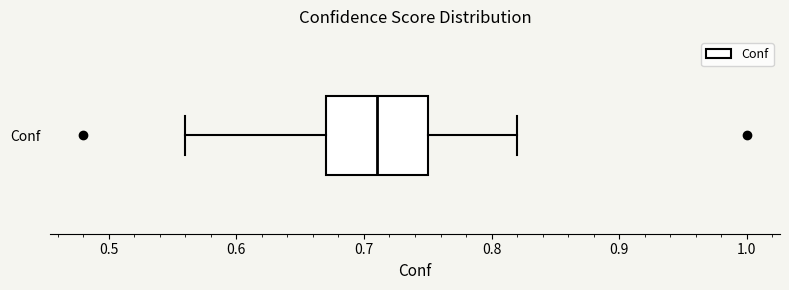

Transcribe this box plot: give where the median line is, the range the box spans, and where the two whiskers end, as read against the x-axis. The values are not printed on the chart, so give them approximately, as read against the axis.

median 0.71, box 0.67 to 0.75, whiskers 0.56 to 0.82